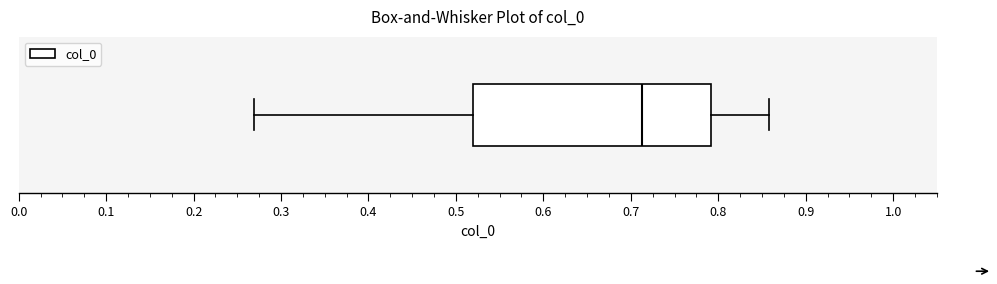

Read this box plot against the x-axis: the position of the median line, the range covered by the box, and the ends of both whiskers. The values are not printed on the chart, so give them approximately, as read against the axis.

median 0.71, box 0.52 to 0.79, whiskers 0.27 to 0.86